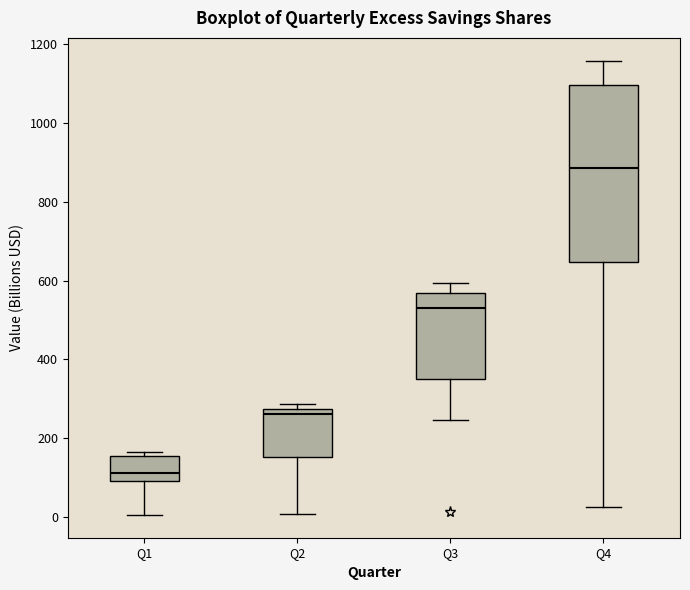

Reading left to right, transcribe this box plot: for each box, give where its median line is, the range the box spans, and where its two whiskers end, as read against the y-axis. The values are not printed on the chart, so give them approximately, as read against the axis.

Q1: median 120, box 100 to 160, whiskers 0 to 160 (just above the box's upper edge)
Q2: median 260, box 160 to 280, whiskers 0 to 280 (just above the box's upper edge)
Q3: median 540, box 360 to 560, whiskers 240 to 600
Q4: median 880, box 640 to 1100, whiskers 20 to 1160